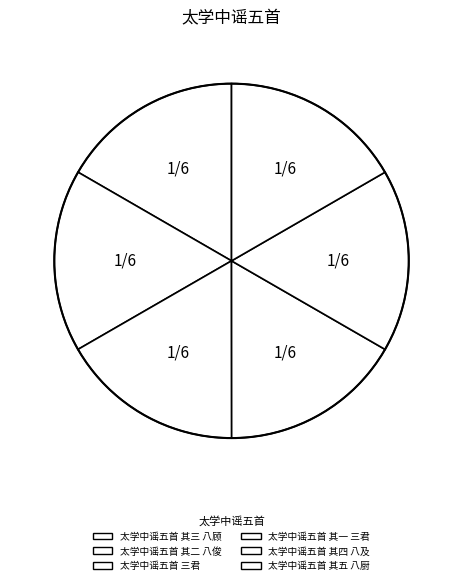

Which category has the smallest portion of the pie?

太学中谣五首 其一 三君